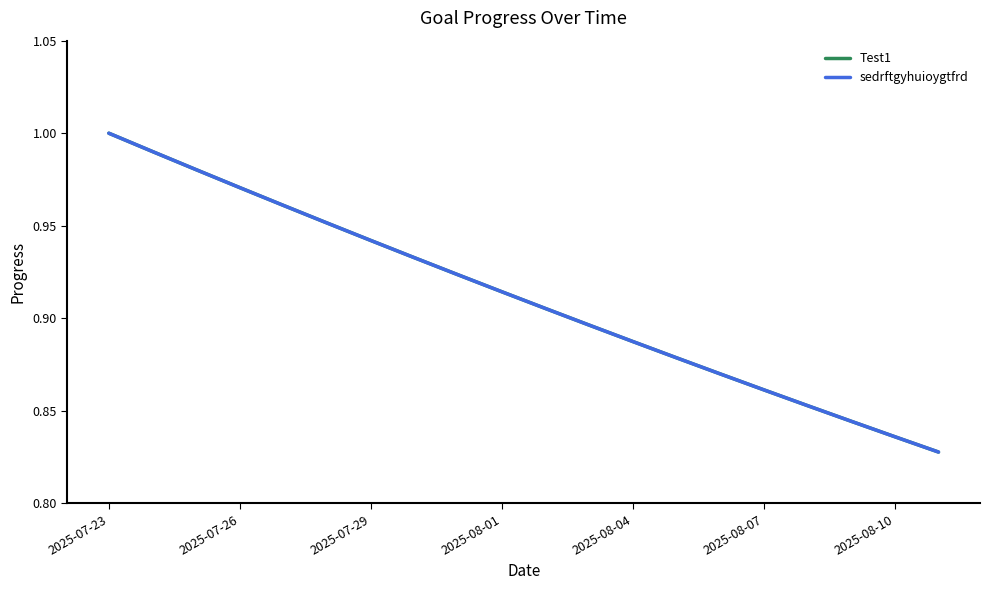

List the series in order of their peak value, lowest first.

Test1, sedrftgyhuioygtfrd